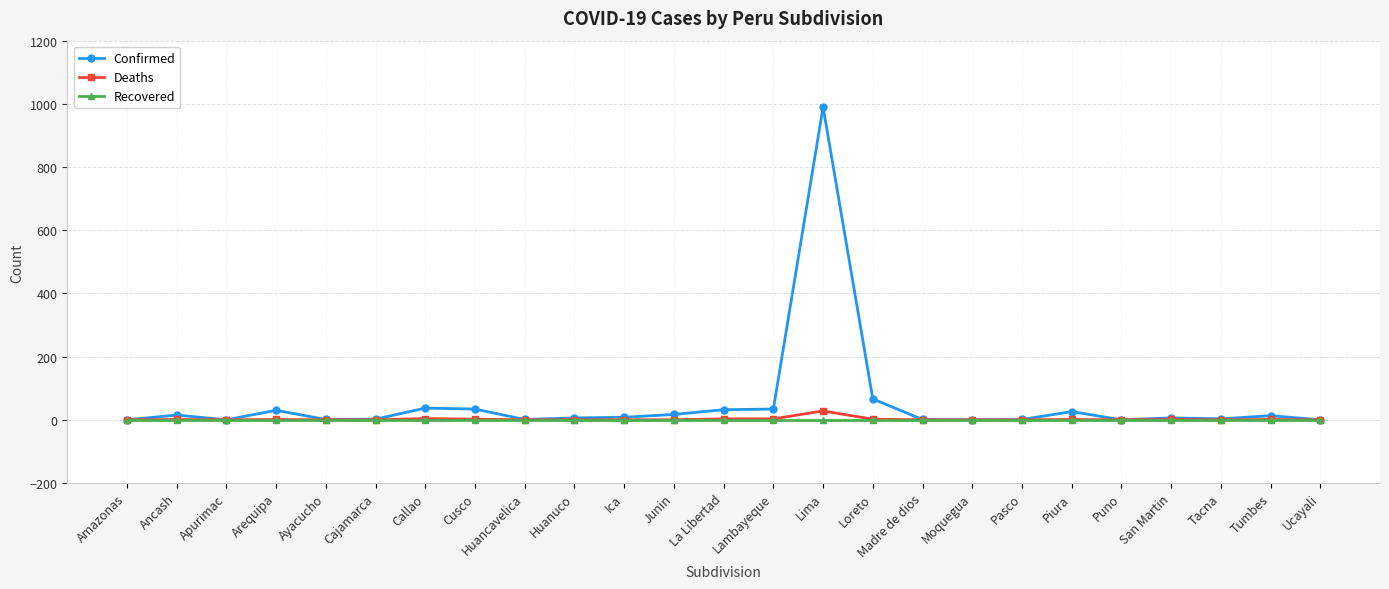

Is it true that Recovered equals 0 at Cusco?

True